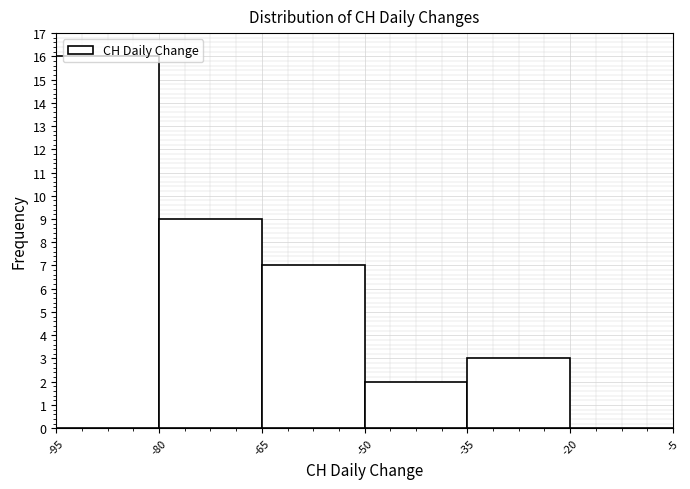

Reading left to right, list every bar in this chart as the range it spans on the x-axis followed by its height. The values are not printed on the chart, so give them approximately, as read against the axis.

-95 to -80: 16
-80 to -65: 9
-65 to -50: 7
-50 to -35: 2
-35 to -20: 3
-20 to -5: 0